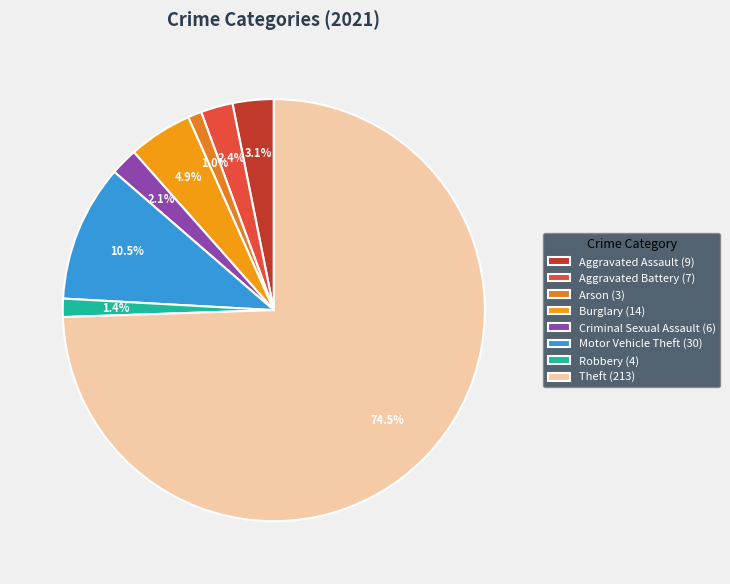

To the nearest percent, what is the average slice percentage?

12%